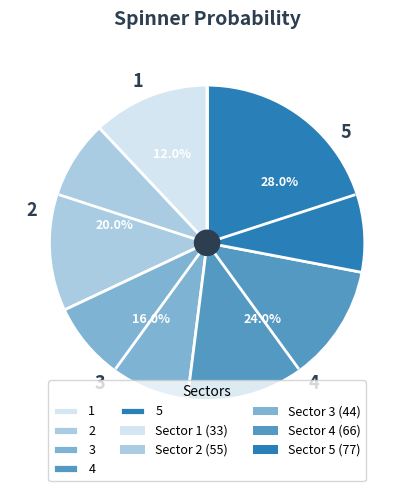

Approximately how many times larger is the value at 2 compared to 5?

0.7